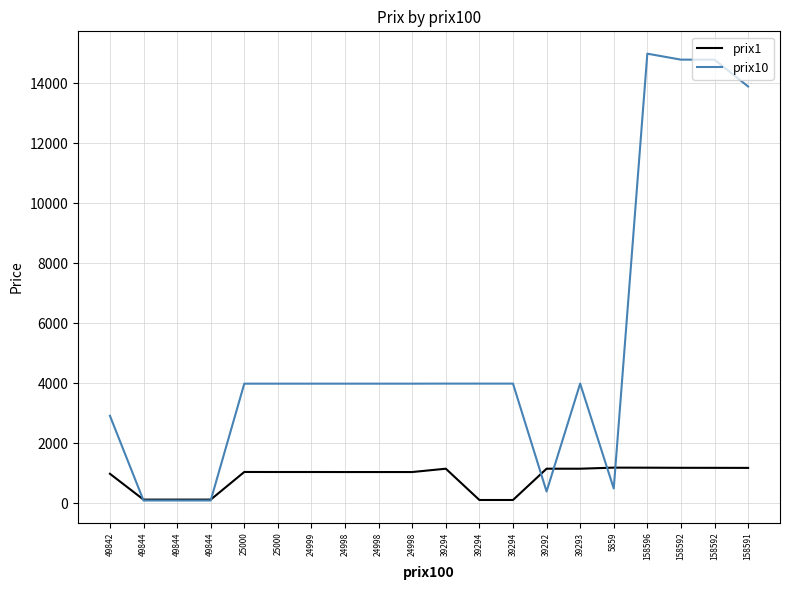

The prix10 series shows 3996 at 39294. True or false?

True